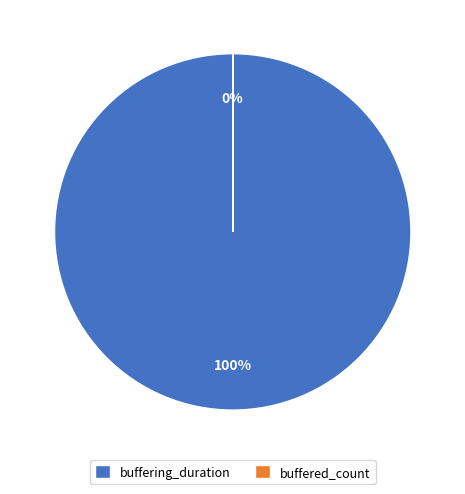

Do buffered_count and buffering_duration together represent more than half of the pie?

Yes